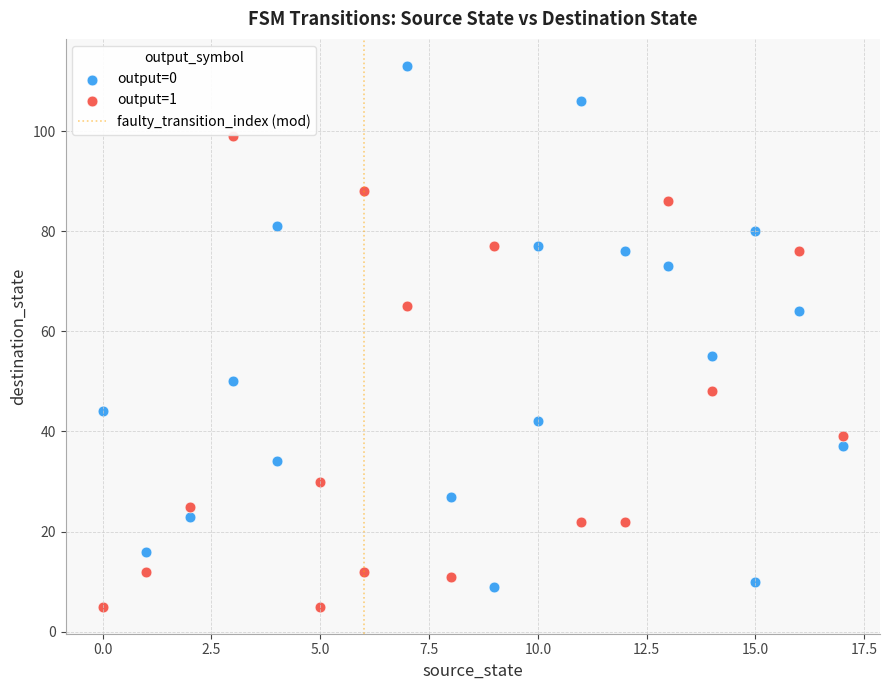

Which series reaches the maximum Y coordinate?

output=0